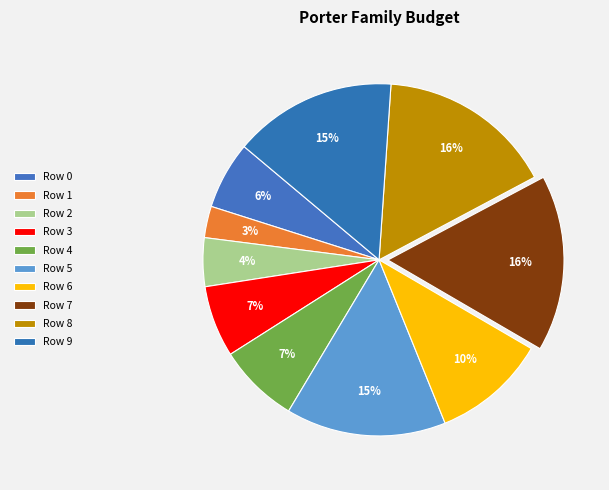

To the nearest percent, what portion does Row 6 represent?

10%